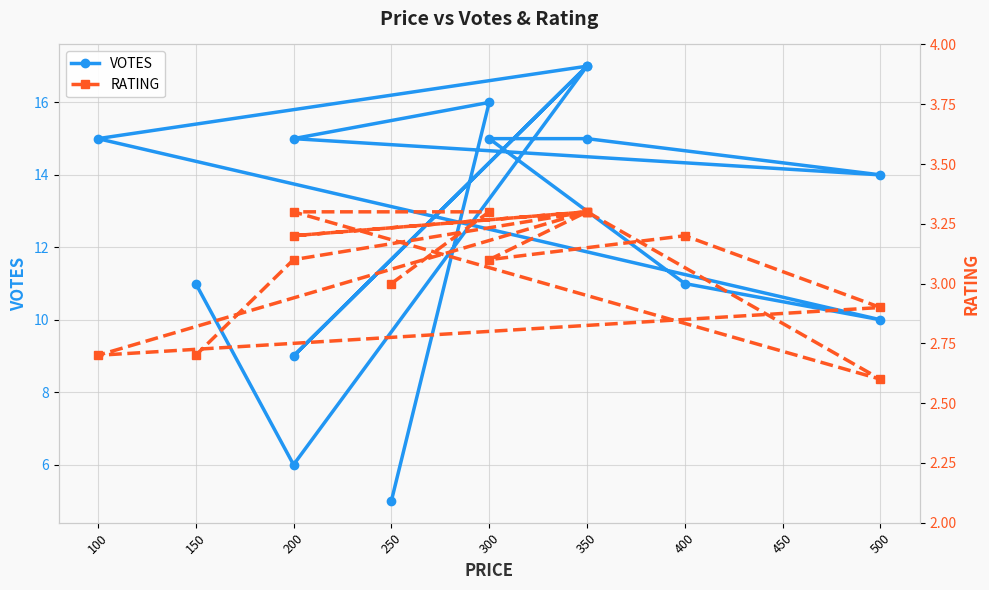

What is the greatest value displayed?

17.0